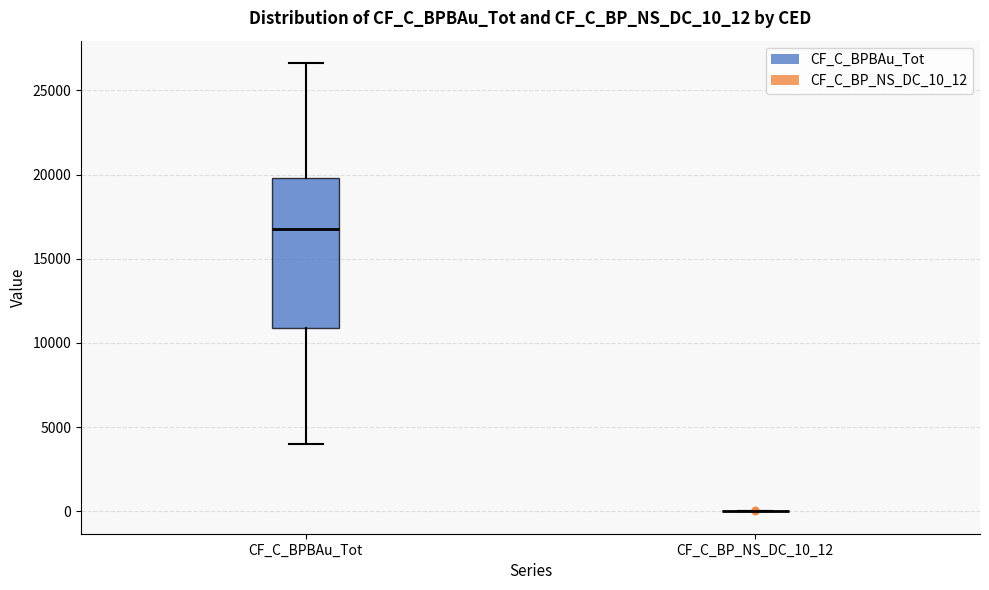

Reading left to right, read every box against the y-axis: the position of its median line, the range the box covers, and the ends of its whiskers. The values are not printed on the chart, so give them approximately, as read against the axis.

CF_C_BPBAu_Tot: median 17000, box 11000 to 20000, whiskers 4000 to 26500
CF_C_BP_NS_DC_10_12: box collapsed to a line at 0, whiskers 0 to 0